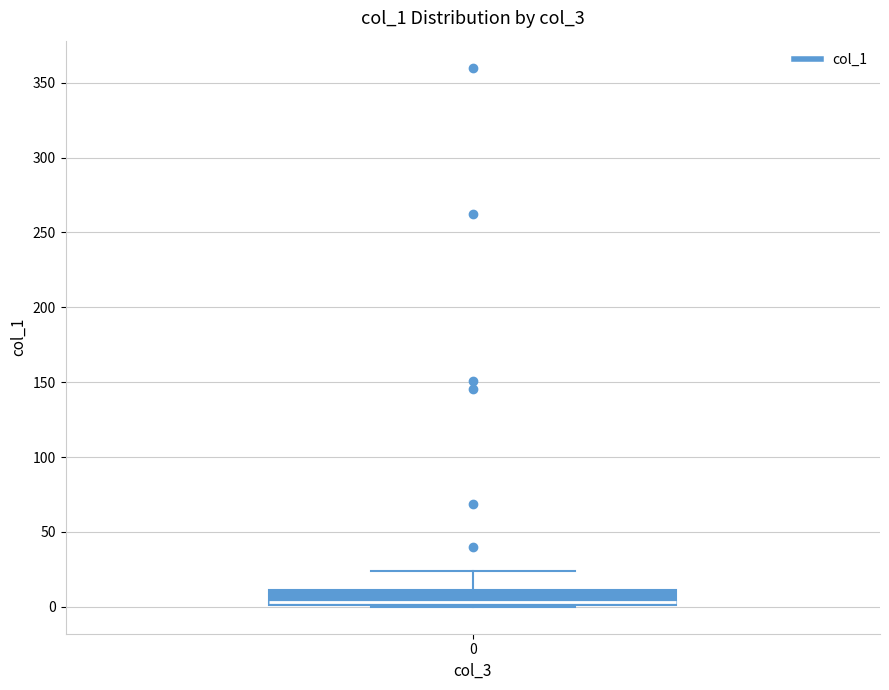

Where does the upper whisker of the box at x = 0 end on the y-axis? The values are not printed on the chart, so give them approximately, as read against the axis.

25